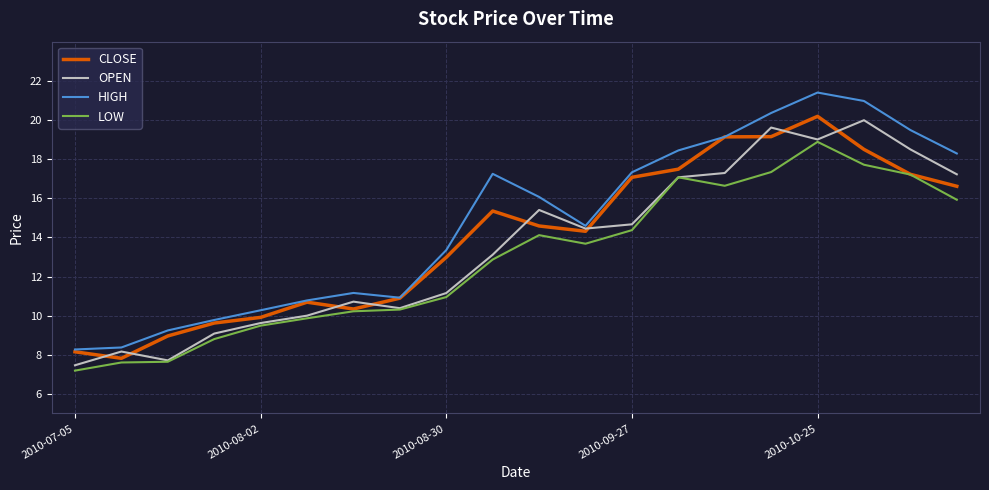

Which series has the widest spread of values?

HIGH